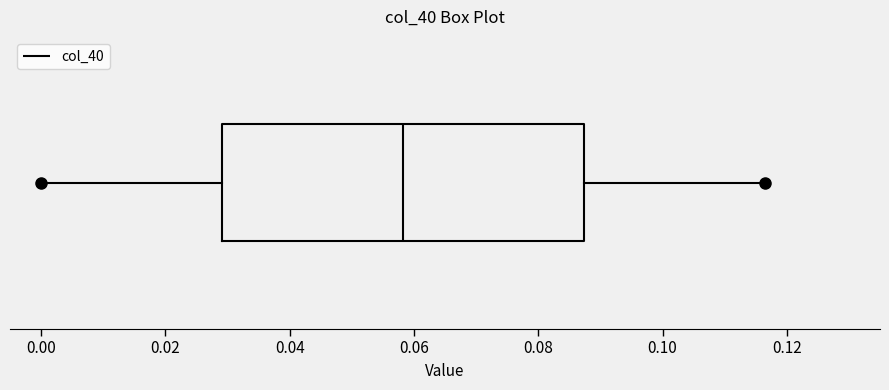

Read this box plot against the x-axis: the position of the median line, the range covered by the box, and the ends of both whiskers. The values are not printed on the chart, so give them approximately, as read against the axis.

median 0.058, box 0.030 to 0.088, whiskers 0.000 to 0.116